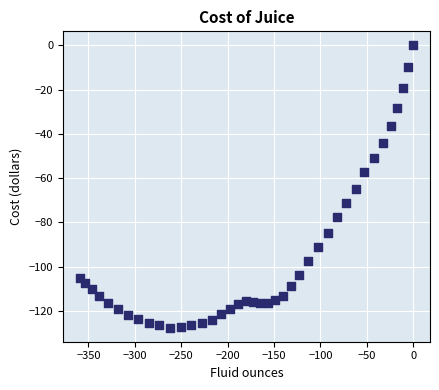

What Y value in the scatter plot is closest to -63?

-64.7